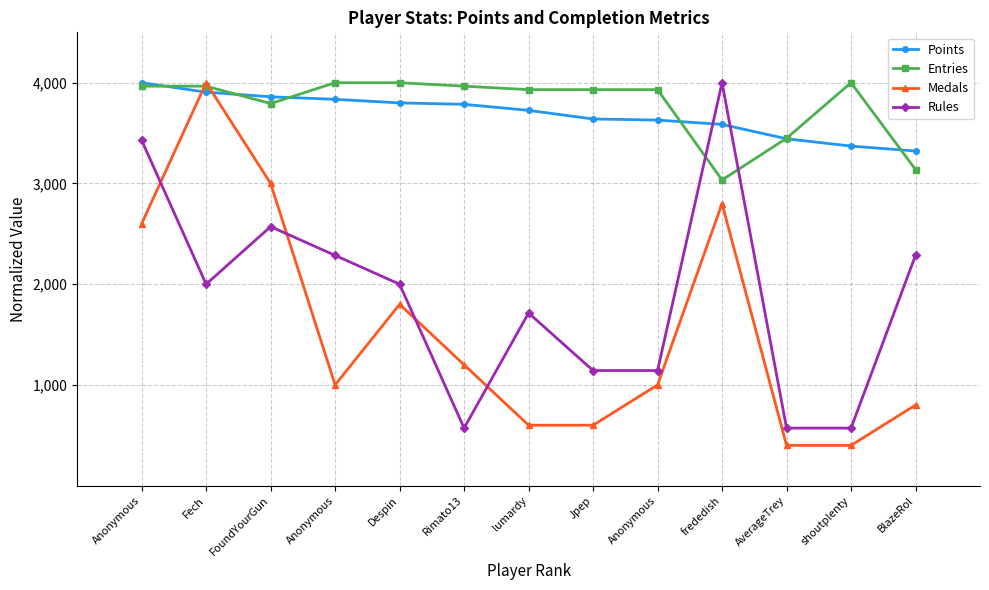

Does the chart have visible grid lines?

Yes